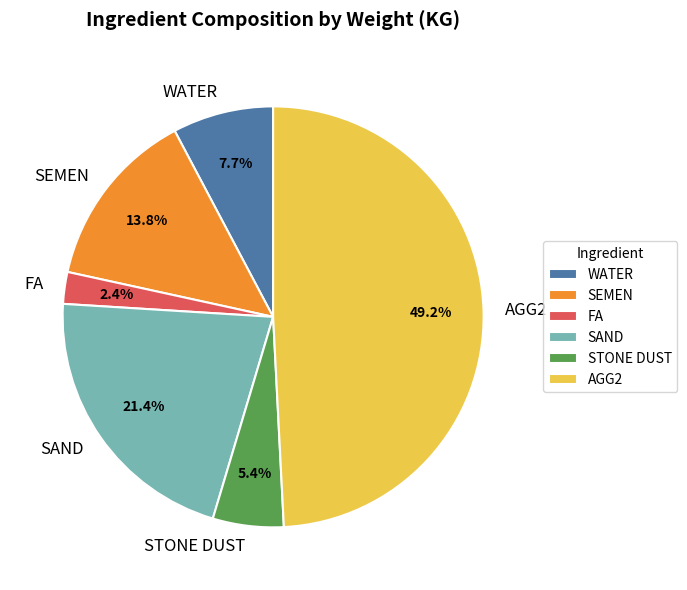

The WATER slice represents 1% of the pie. True or false?

False